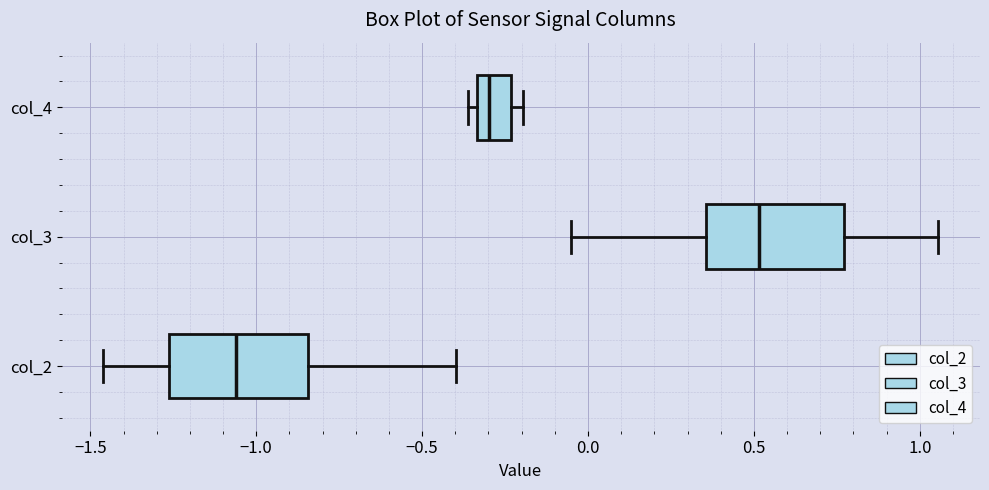

Where is the right edge of the box for col_4 on the x-axis? The values are not printed on the chart, so give them approximately, as read against the axis.

-0.25